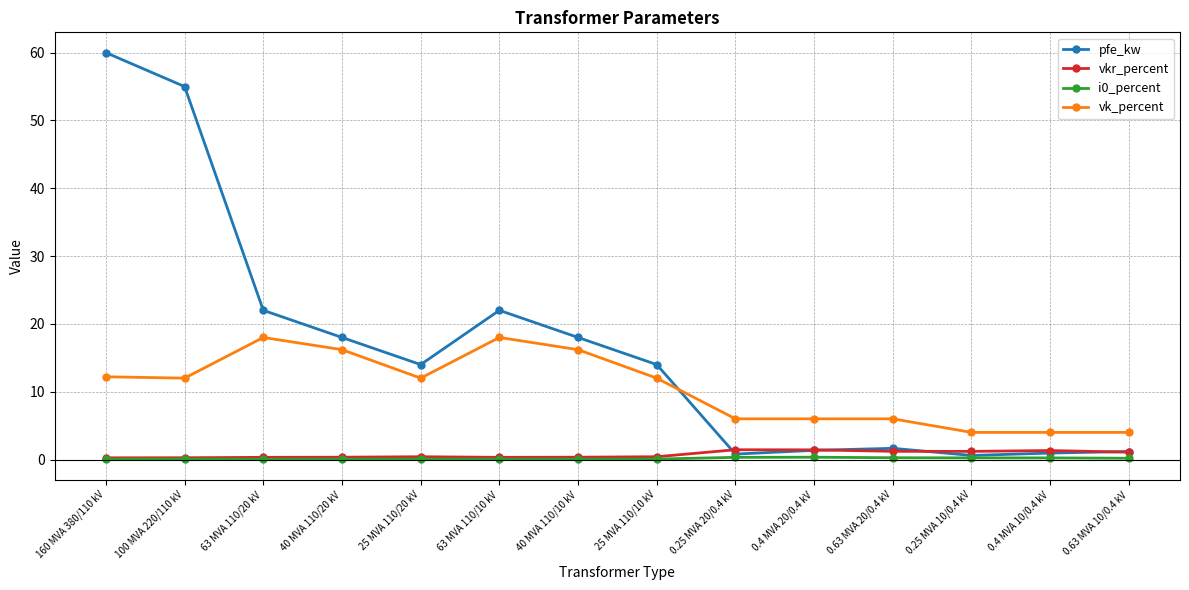

Which series has the widest spread of values?

pfe_kw